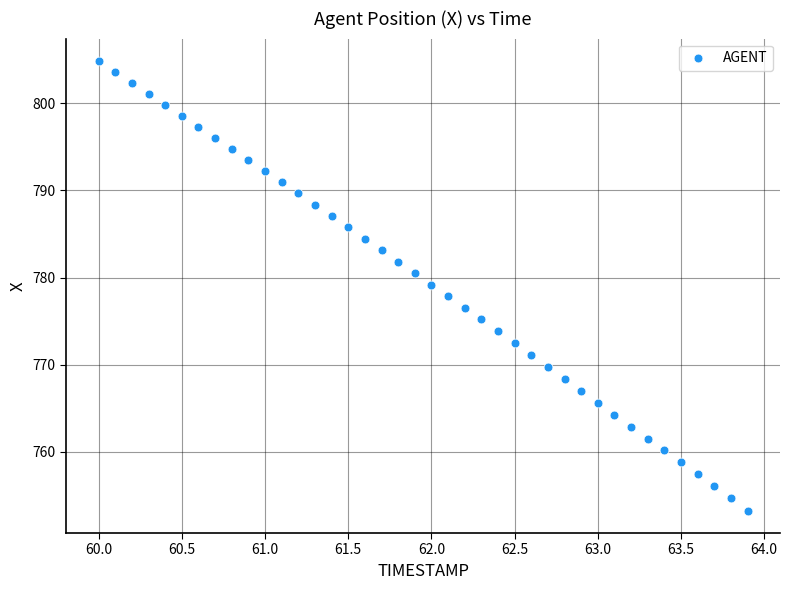

What is the range of X values (max minus min)?

3.9